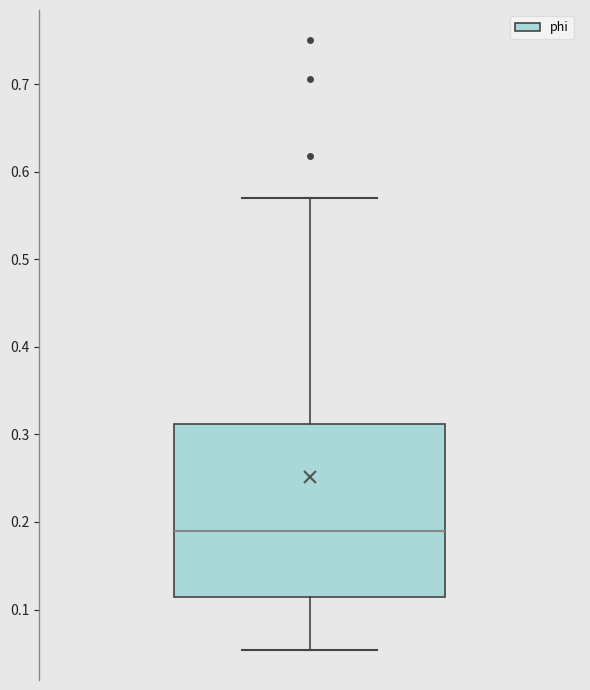

Where is the lower edge of the box on the y-axis? The values are not printed on the chart, so give them approximately, as read against the axis.

0.11